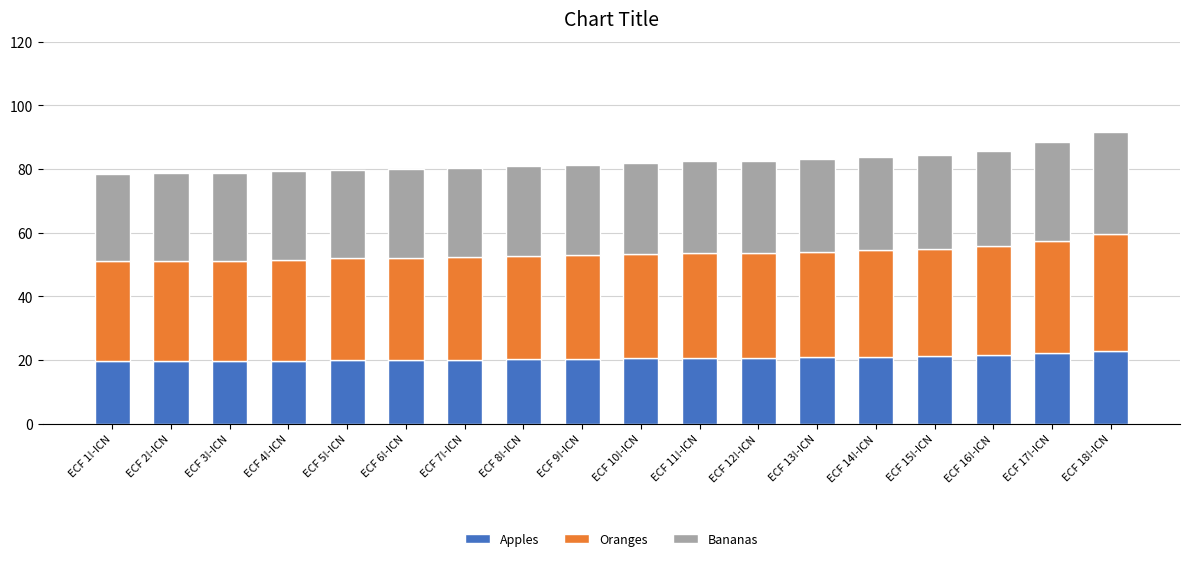

The Apples series shows 27.9 at ECF 15!-ICN. True or false?

False